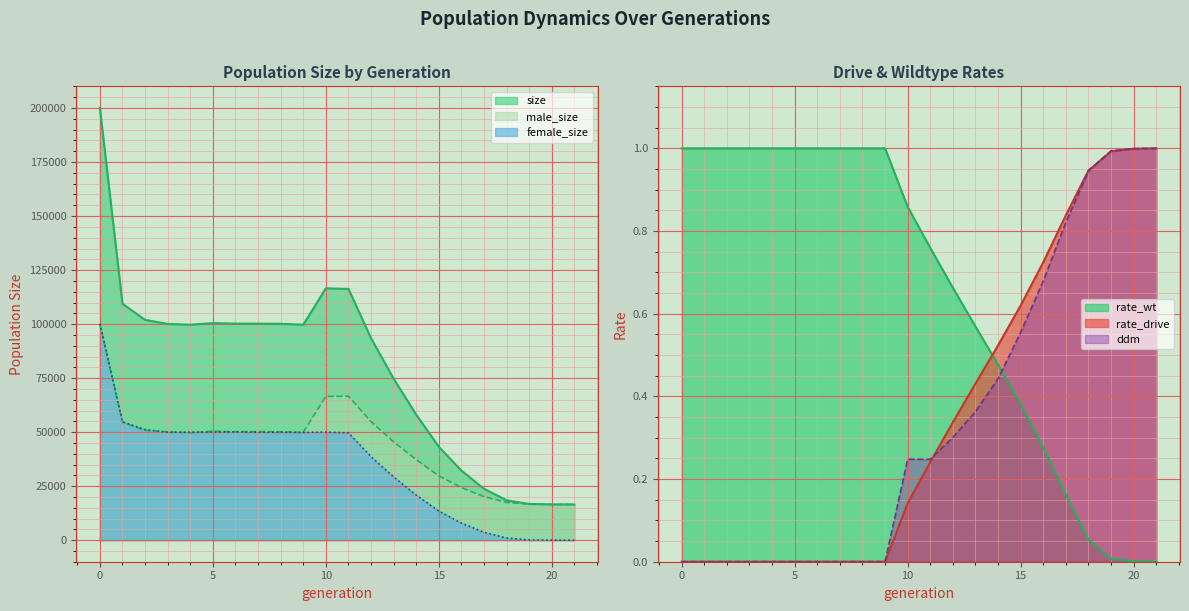

Is it true that size equals 109429.0 at 1?

True